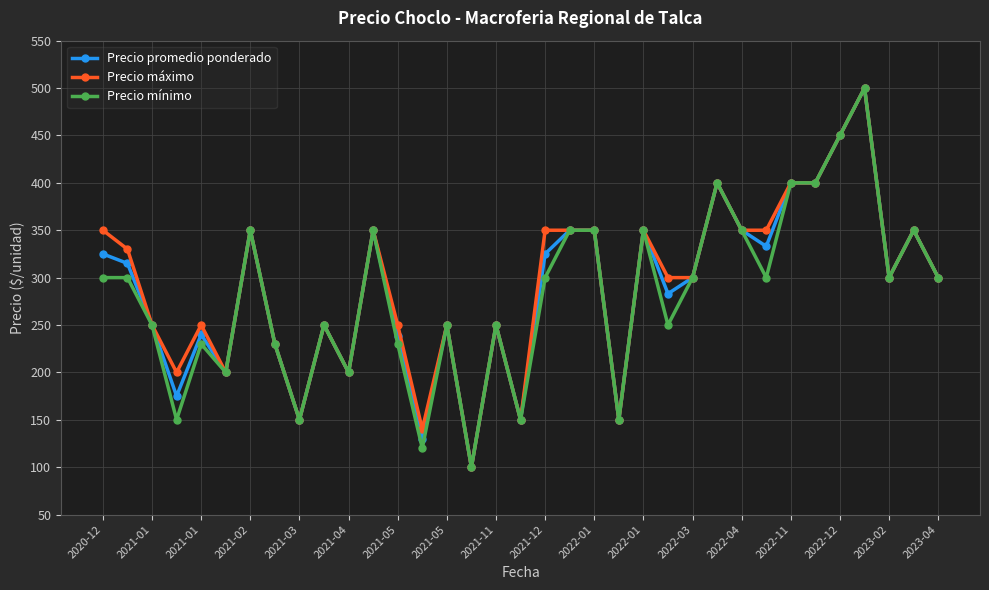

True or false: Precio máximo has more than 0 points higher than both neighbors.

True